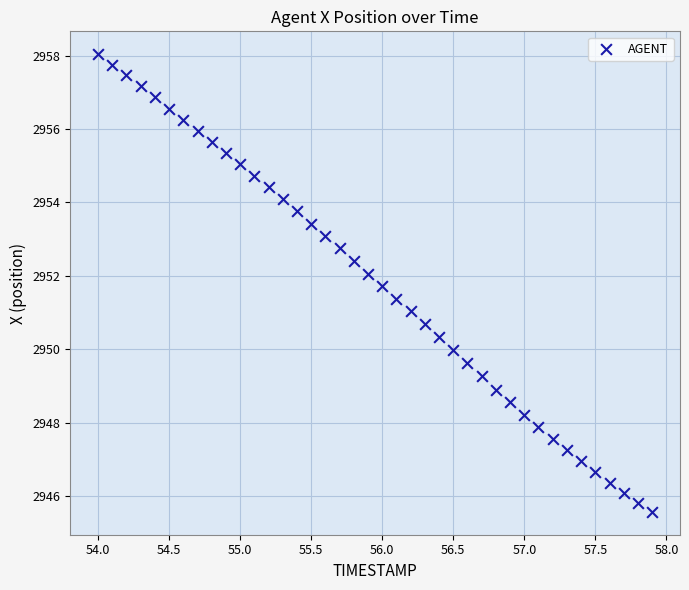

What is the range of X values (max minus min)?

3.9